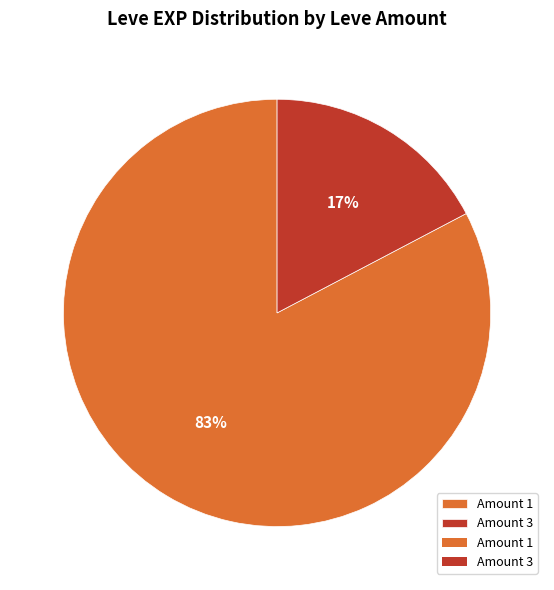

Combined, do Amount 3 and Amount 1 account for over 50%?

Yes